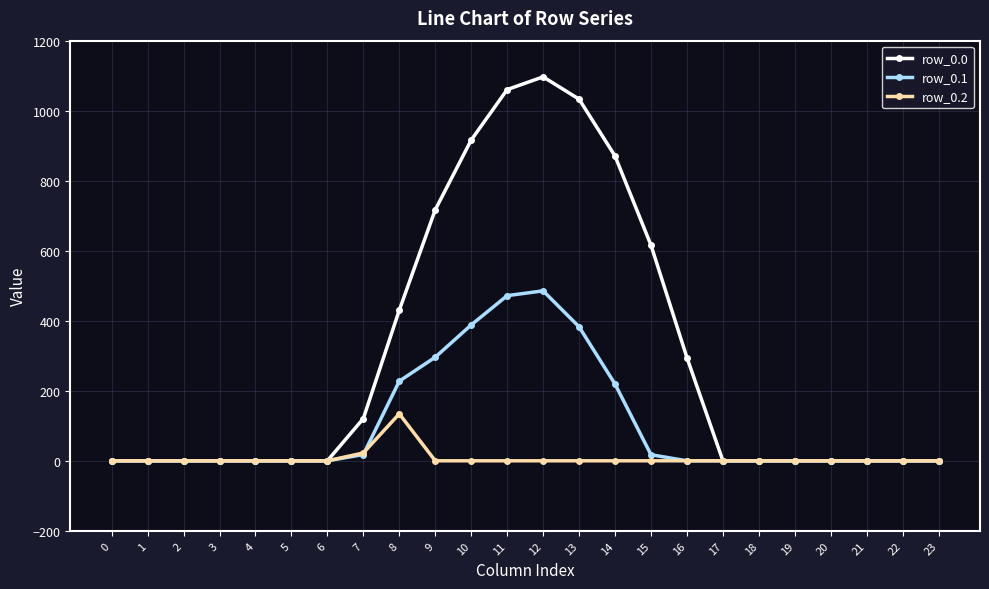

True or false: row_0.0 has a value of 632.8 at 3.

False